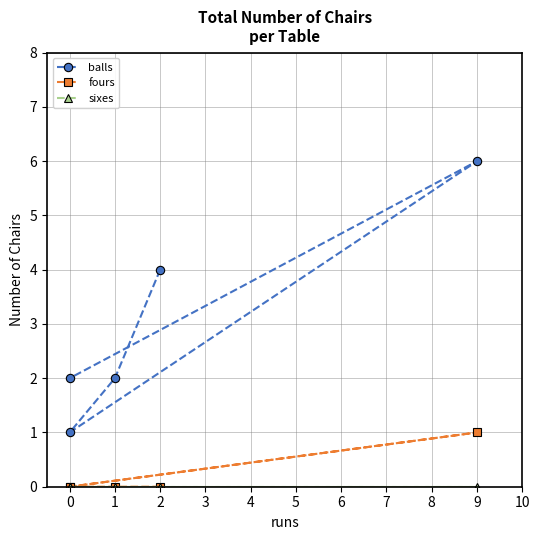

How many data points does each series have?

5